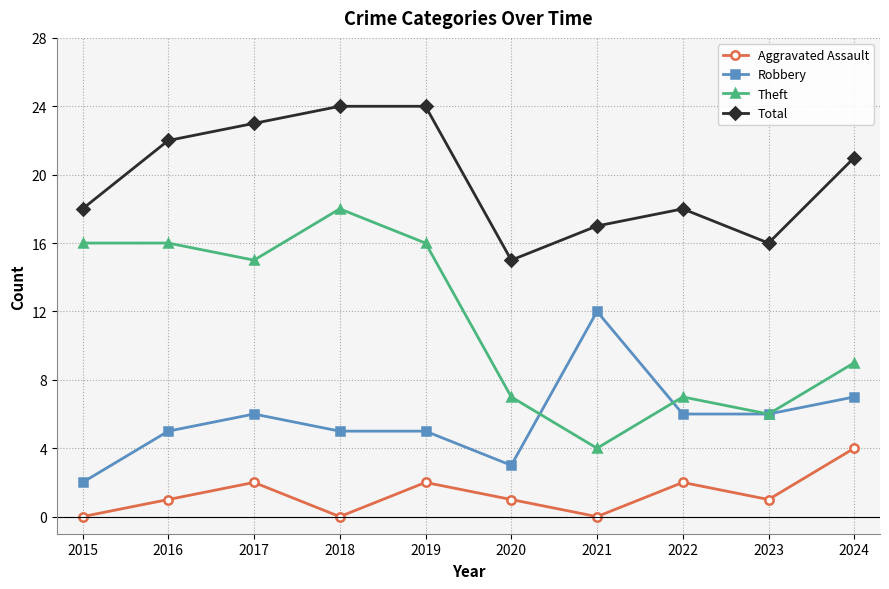

At which category does Total reach its first local valley?

2020